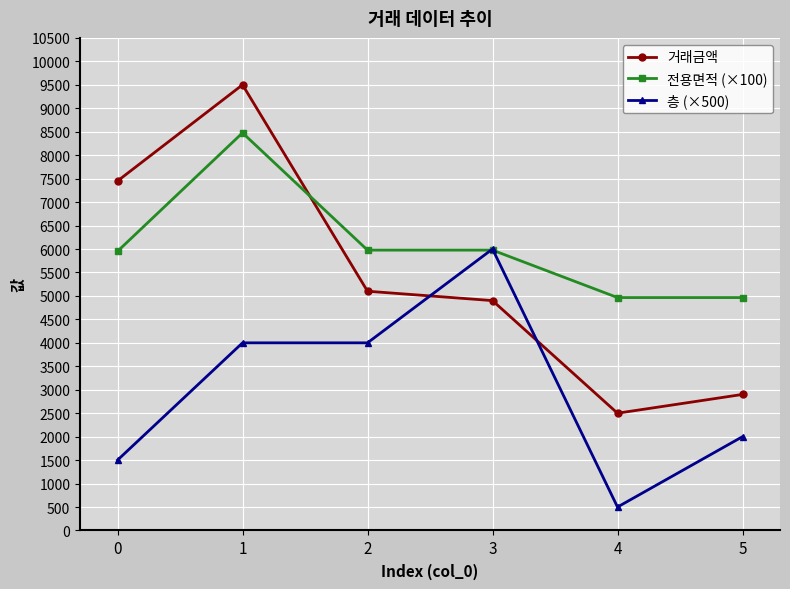

What is the sum of all 전용면적 (×100) values?

36309.1